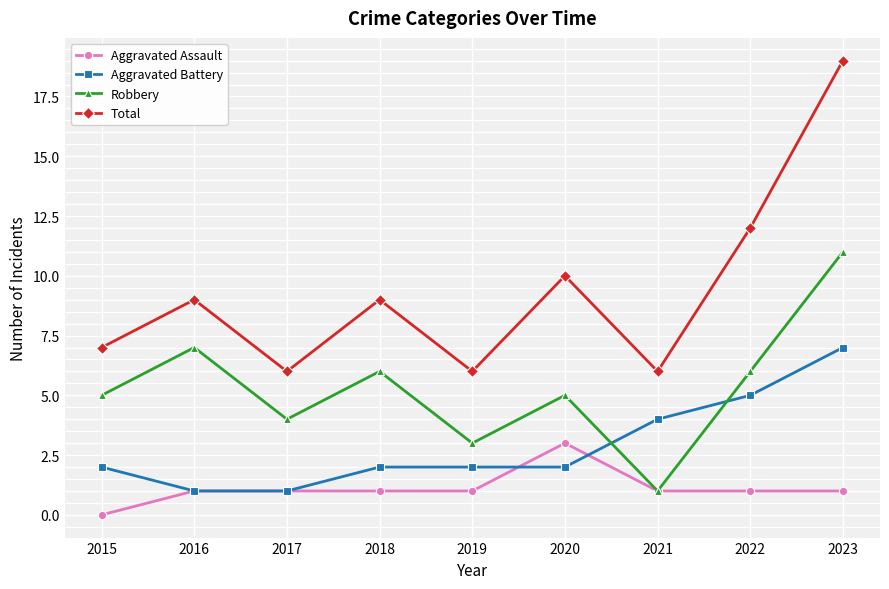

The Robbery series shows 5 at 2015. True or false?

True